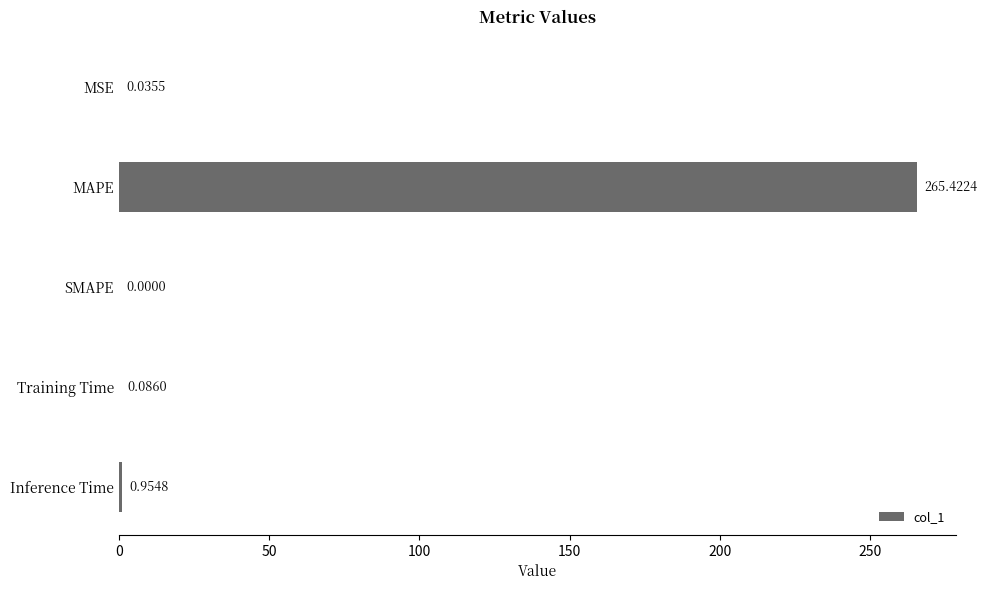

What is the change in value from MAPE to Training Time?

-265.3